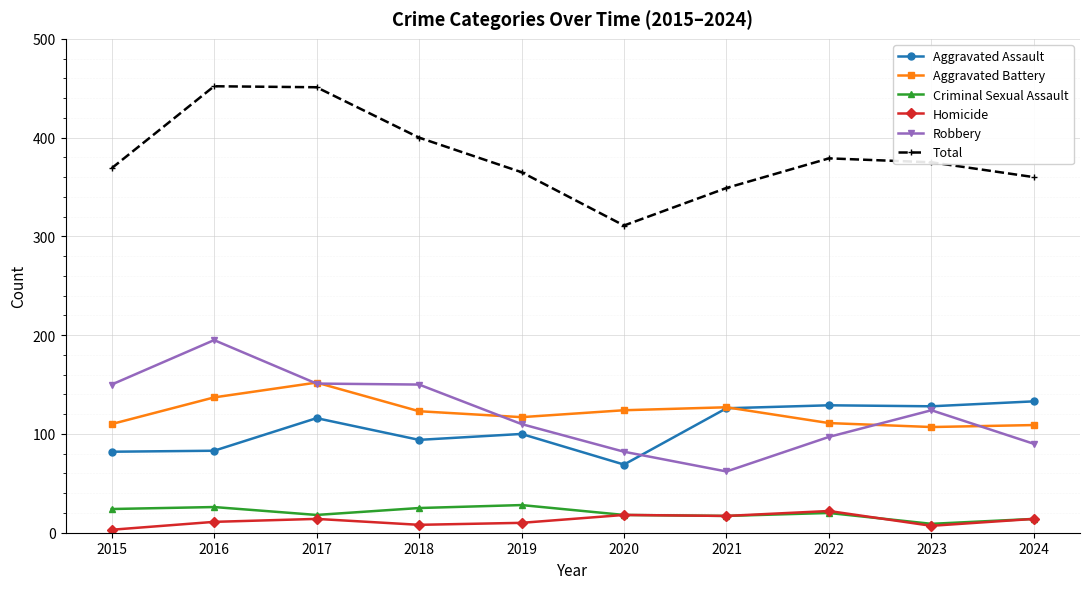

In Homicide, how many points are lower than both neighbors (excluding endpoints)?

3